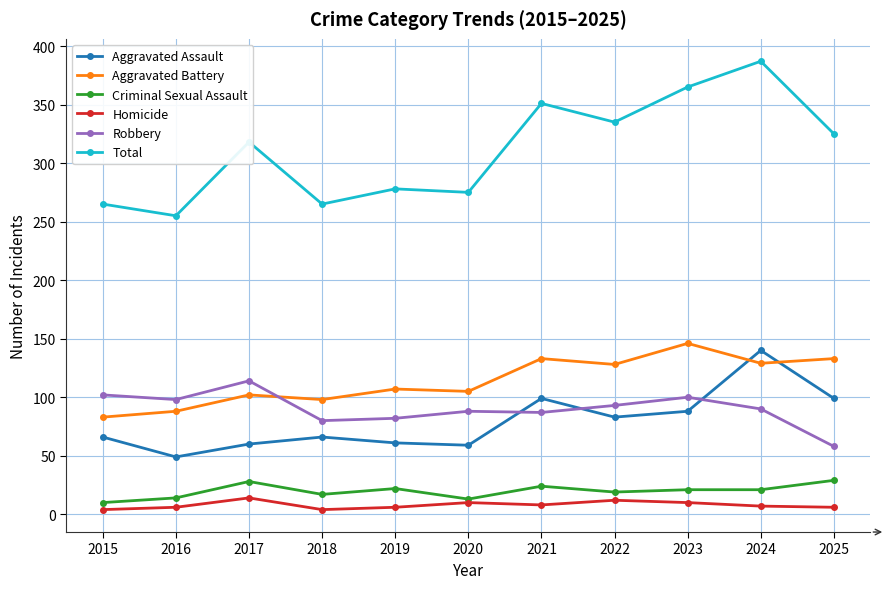

What is the highest value of the Robbery series?

114